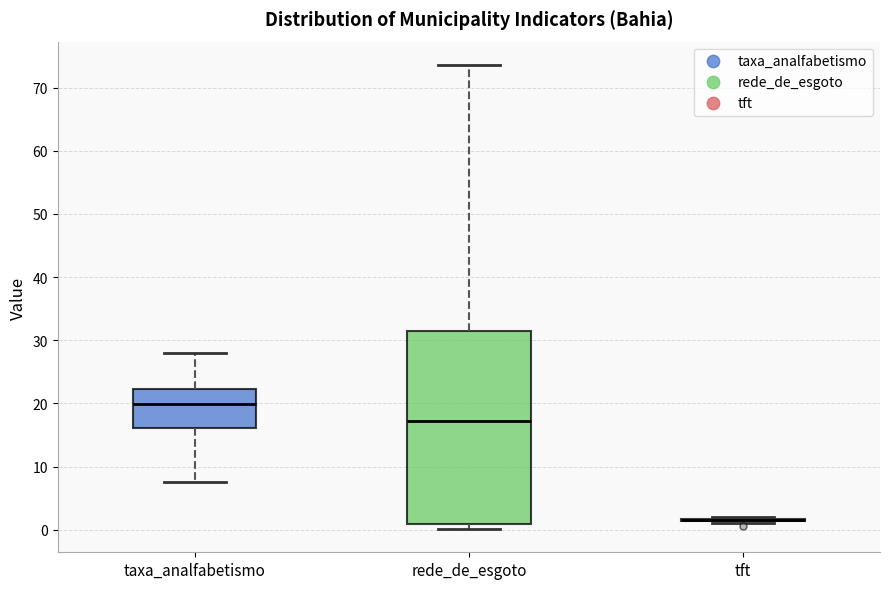

Reading left to right, read every box against the y-axis: the position of its median line, the range the box covers, and the ends of its whiskers. The values are not printed on the chart, so give them approximately, as read against the axis.

taxa_analfabetismo: median 20, box 16 to 22, whiskers 8 to 28
rede_de_esgoto: median 17, box 1 to 31, whiskers 0 to 74
tft: box collapsed to a line at 2, whiskers 1 to 2